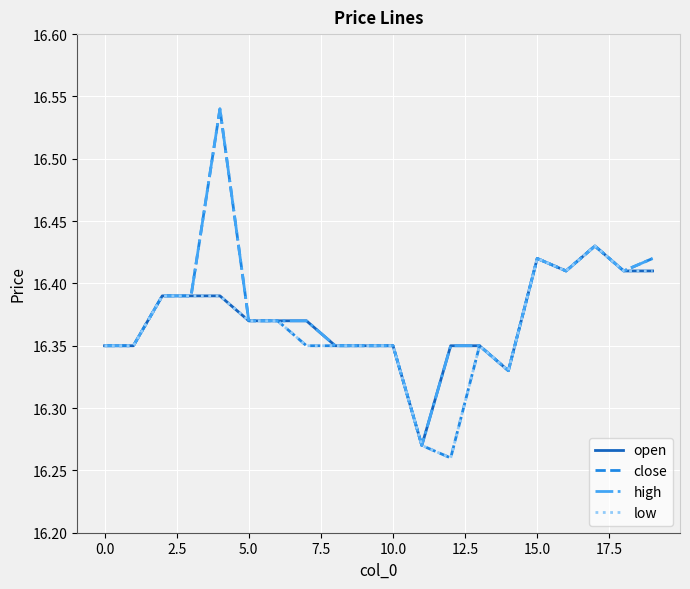

Which series has the widest spread of values?

close